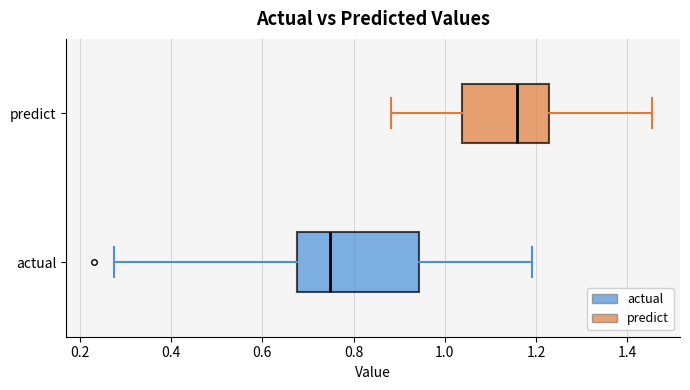

Reading bottom to top, read every box against the x-axis: the position of its median line, the range the box covers, and the ends of its whiskers. The values are not printed on the chart, so give them approximately, as read against the axis.

actual: median 0.74, box 0.68 to 0.94, whiskers 0.28 to 1.20
predict: median 1.16, box 1.04 to 1.22, whiskers 0.88 to 1.46